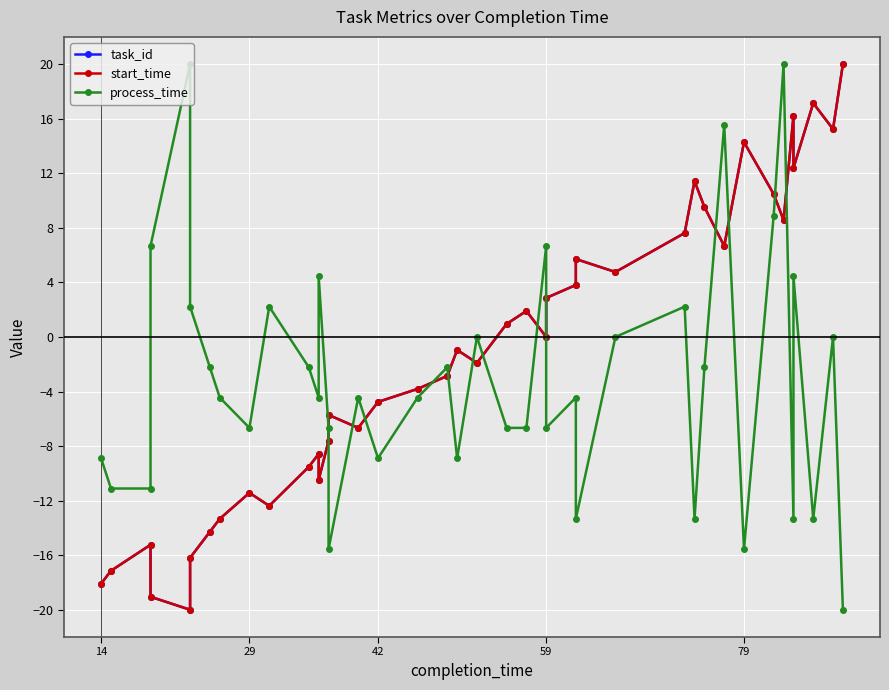

Where is the first local minimum for process_time?

29